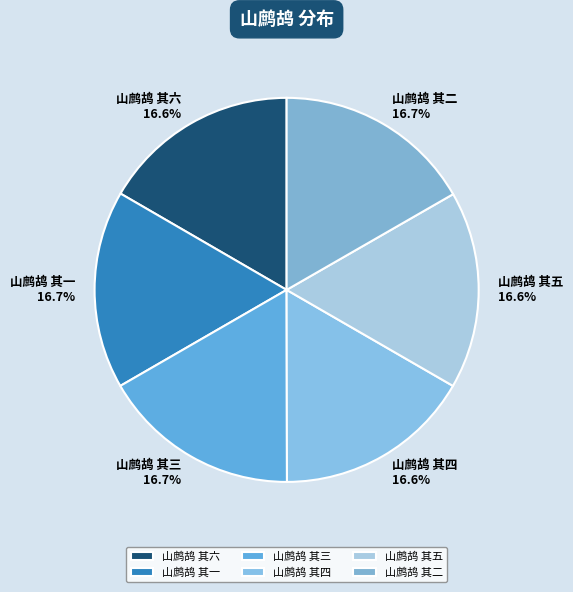

Is it true that 山鹧鸪 其三 is 17% of the pie?

True